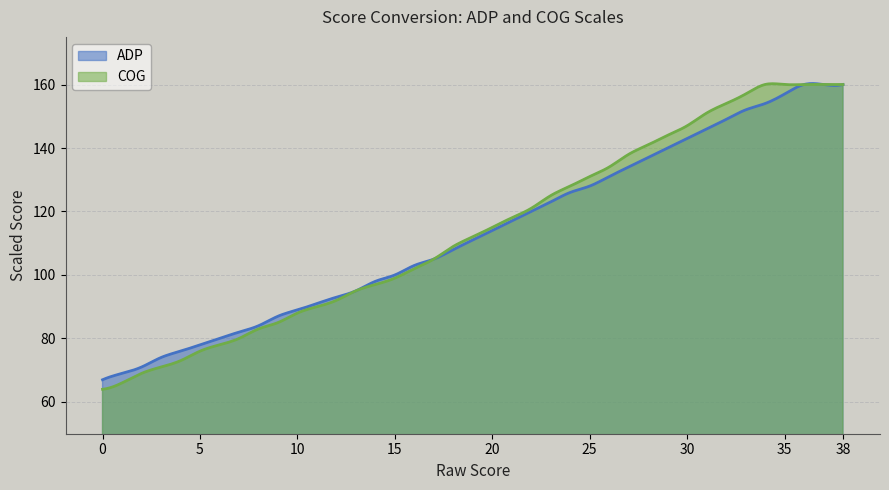

Which series has the largest total across all categories?

COG